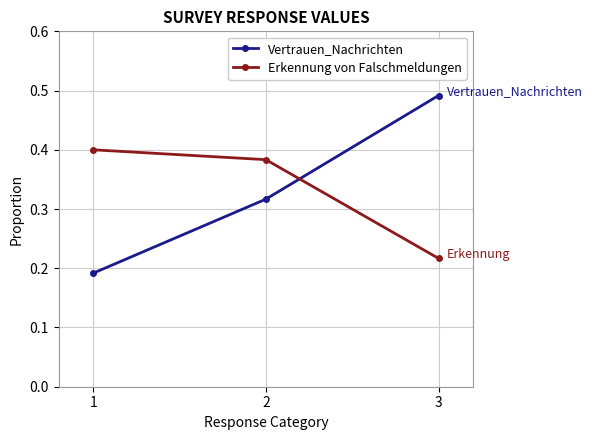

Between 1 and 2, which series saw the biggest shift?

Vertrauen_Nachrichten